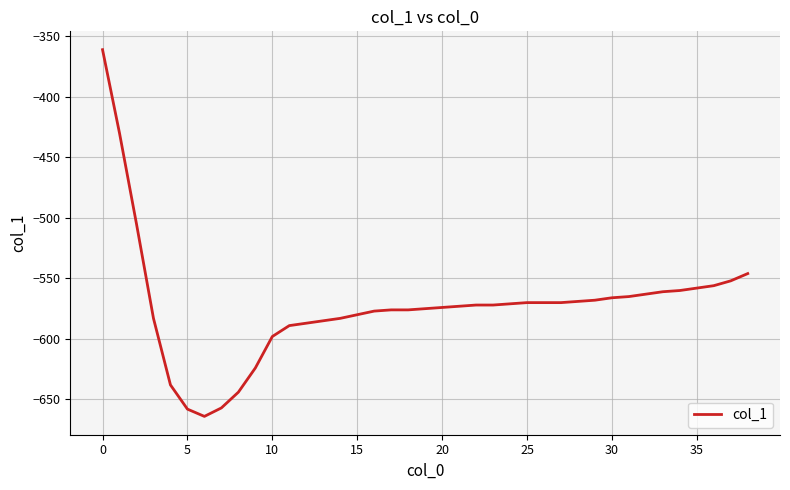

What is the smallest value displayed?

-664